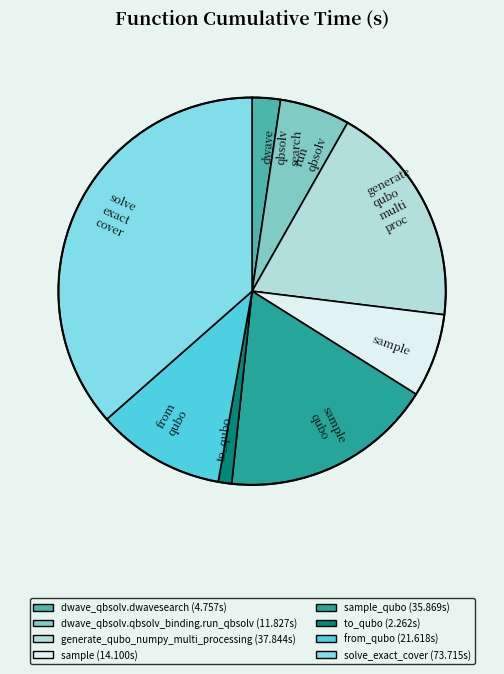

Do dwave qbsolv search and from qubo together represent more than half of the pie?

No